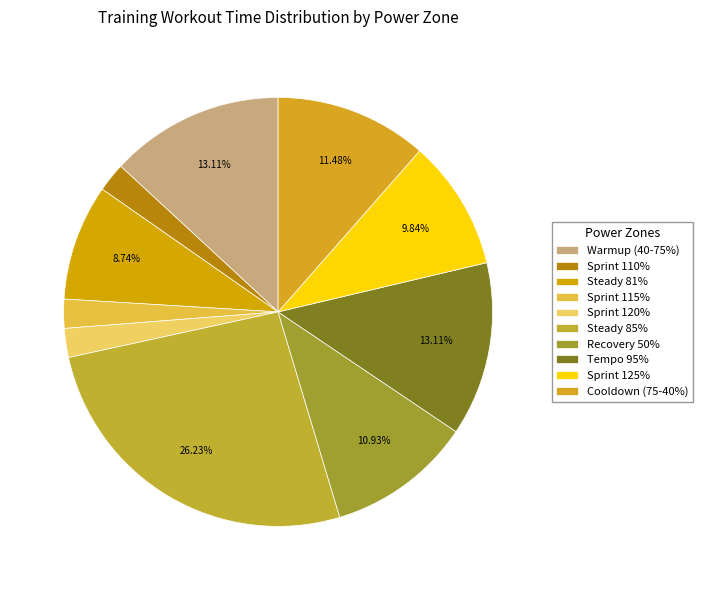

Count the number of slices in the pie.

10